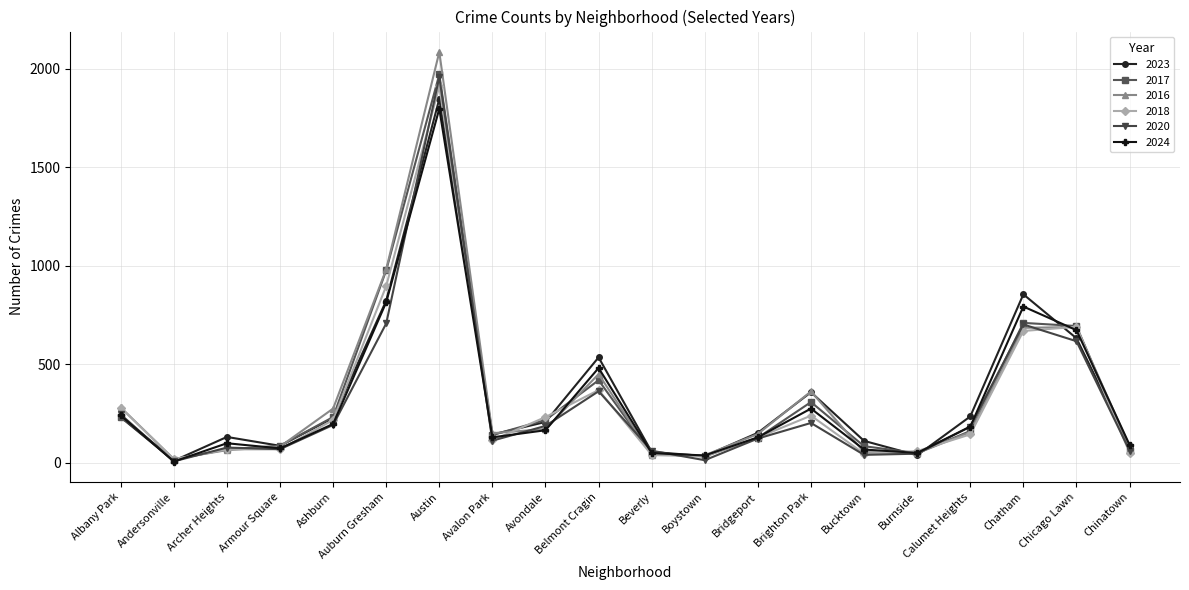

What is the total value across all series at Archer Heights?

513